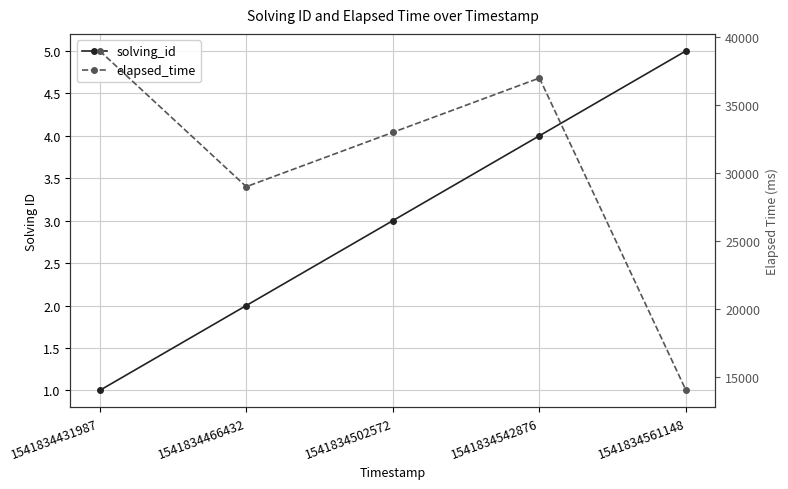

Reading right to left, transcribe all the data shown in this chart.

solving_id: 1541834561148=5	1541834542876=4	1541834502572=3	1541834466432=2	1541834431987=1
elapsed_time: 1541834561148=14000	1541834542876=37000	1541834502572=33000	1541834466432=29000	1541834431987=39000